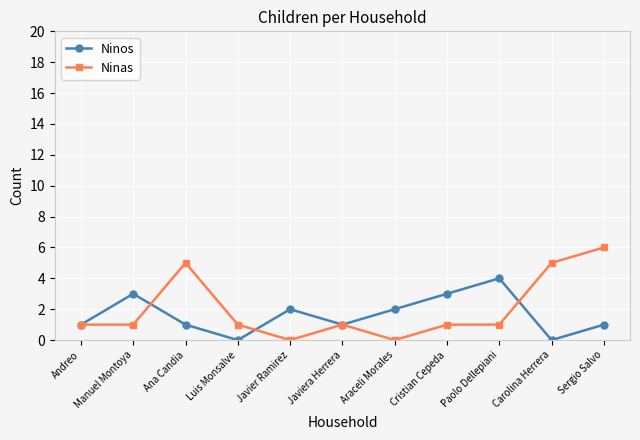

What is the difference between the maximum and minimum values in the Ninas series?

6